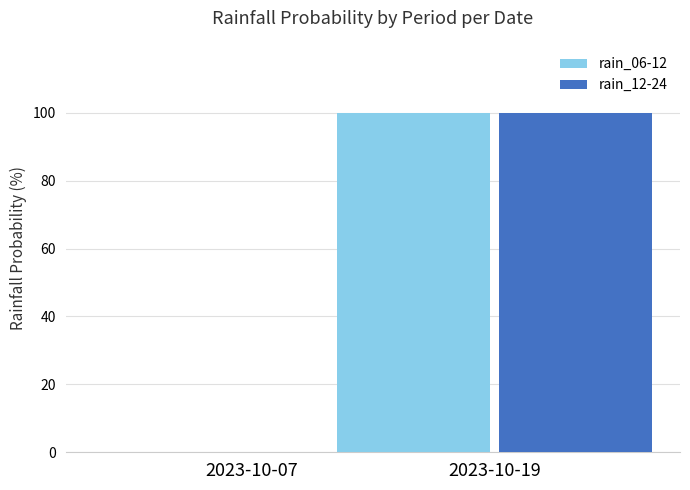

How many data points does each series have?

2